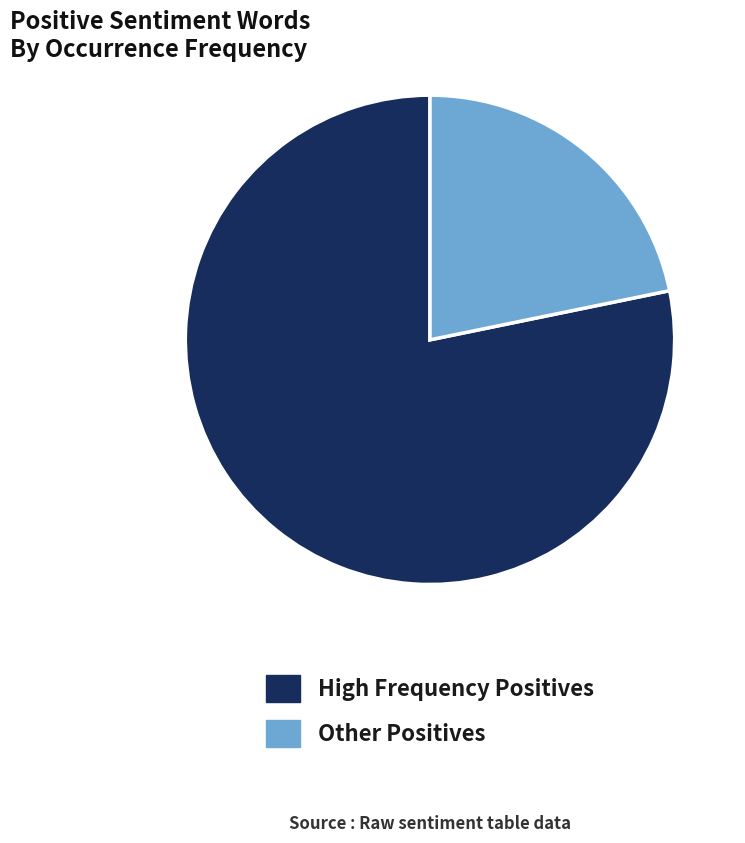

Rank the categories by value from highest to lowest.

High Frequency Positives, Other Positives